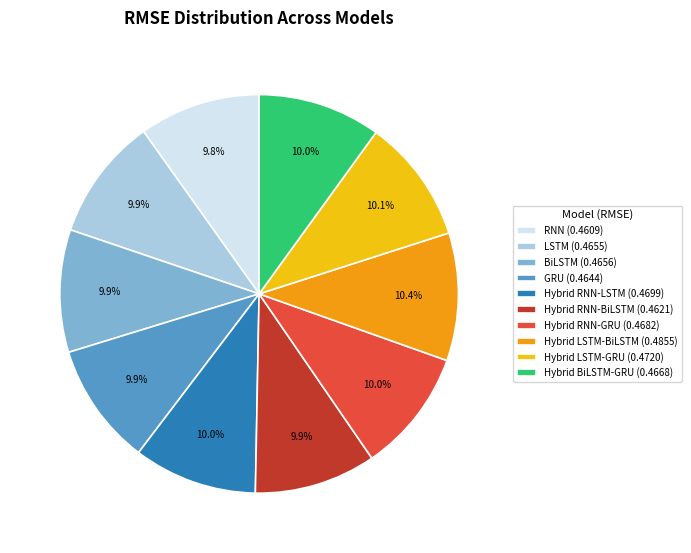

Does Hybrid BiLSTM-GRU (0.4668) represent more than half of the total?

No